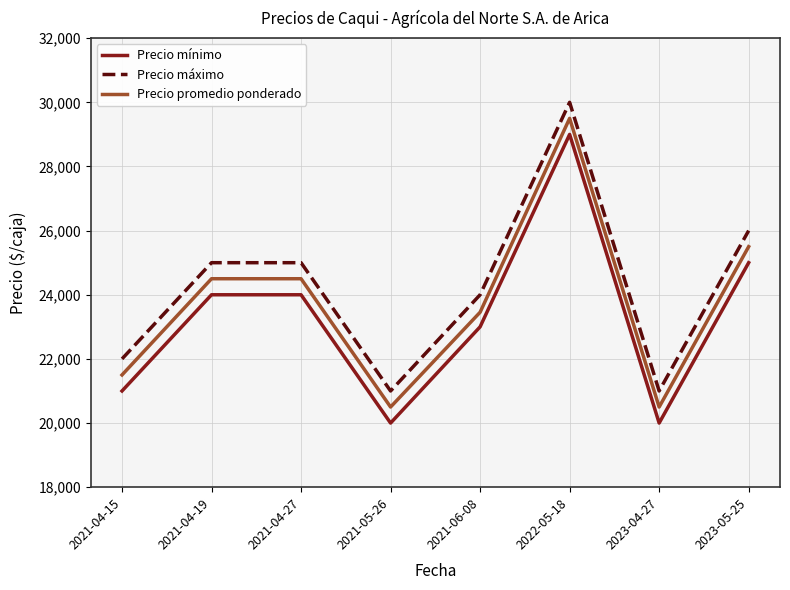

List the series in order of their peak value, lowest first.

Precio mínimo, Precio promedio ponderado, Precio máximo